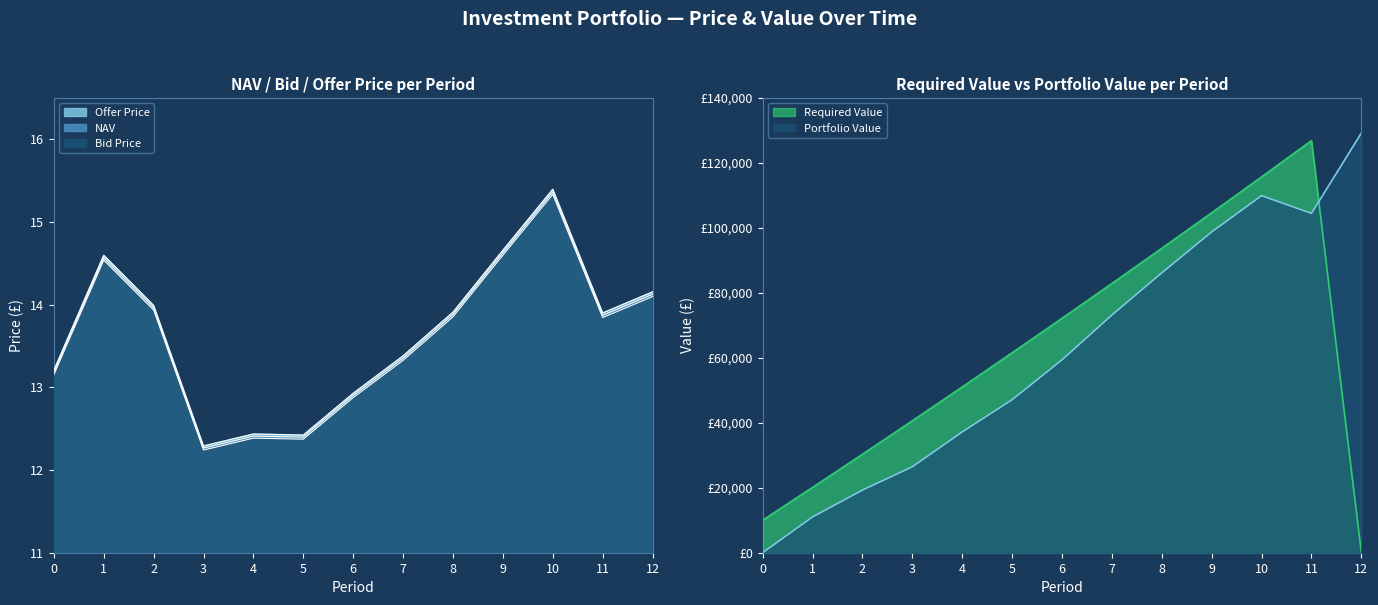

True or false: Bid Price has more than 0 interior local peaks.

True